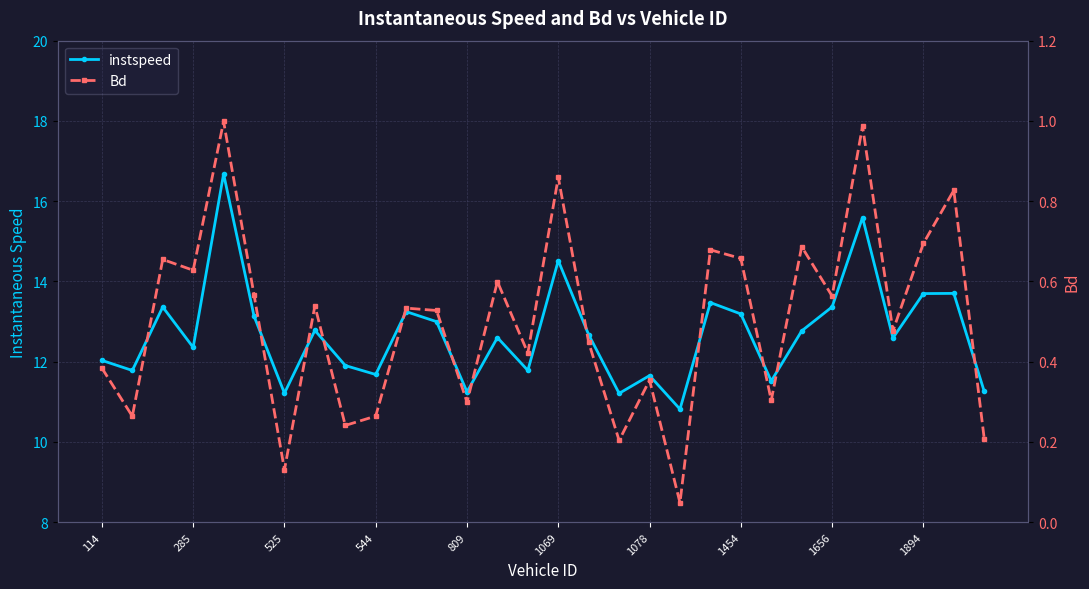

List the series in order of their overall mean, lowest first.

Bd, instspeed